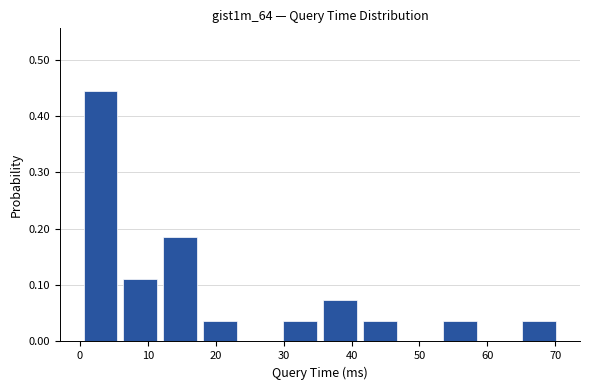

Reading left to right, transcribe this chart: for each bar, give the range it covers on the x-axis and its height. Neither the bar edges nor the heights are printed on the chart, so give them approximately, as read against the axes.

0 to 6: 0.44
6 to 12: 0.11
12 to 18: 0.19
18 to 24: 0.04
24 to 29: 0
29 to 35: 0.04
35 to 41: 0.07
41 to 47: 0.04
47 to 53: 0
53 to 59: 0.04
59 to 65: 0
65 to 71: 0.04